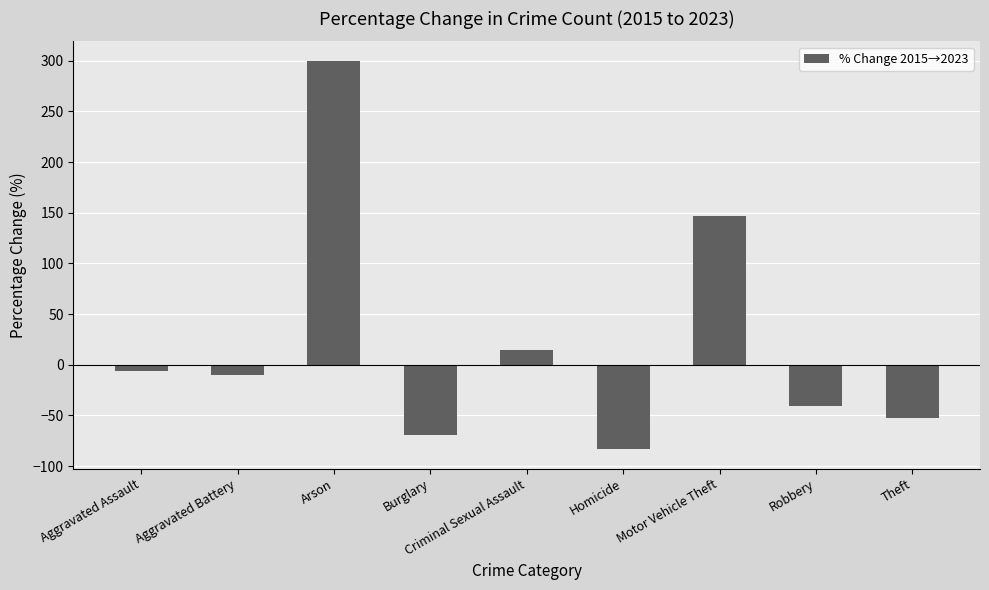

What is the label of the 9th bar from the right?

Aggravated Assault